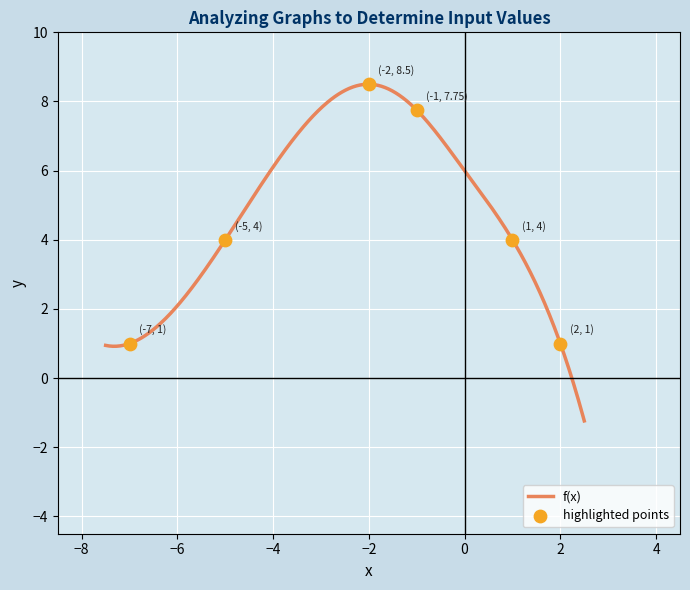

What is the lowest value of the f(x) series?

-1.2